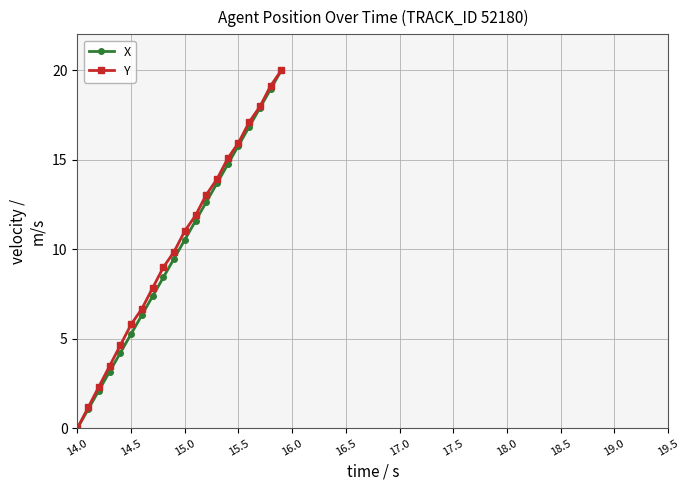

How many values in X are above zero?

19